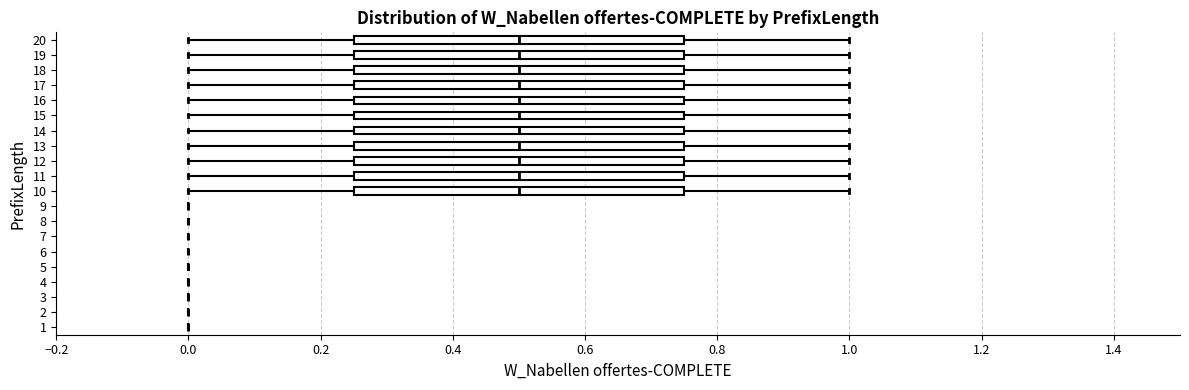

Reading bottom to top, transcribe this box plot: for each box, give where its median line is, the range the box spans, and where its two whiskers end, as read against the x-axis. The values are not printed on the chart, so give them approximately, as read against the axis.

1: box collapsed to a line at 0.00, whiskers 0.00 to 0.00
2: box collapsed to a line at 0.00, whiskers 0.00 to 0.00
3: box collapsed to a line at 0.00, whiskers 0.00 to 0.00
4: box collapsed to a line at 0.00, whiskers 0.00 to 0.00
5: box collapsed to a line at 0.00, whiskers 0.00 to 0.00
6: box collapsed to a line at 0.00, whiskers 0.00 to 0.00
7: box collapsed to a line at 0.00, whiskers 0.00 to 0.00
8: box collapsed to a line at 0.00, whiskers 0.00 to 0.00
9: box collapsed to a line at 0.00, whiskers 0.00 to 0.00
10: median 0.50, box 0.26 to 0.76, whiskers 0.00 to 1.00
11: median 0.50, box 0.26 to 0.76, whiskers 0.00 to 1.00
12: median 0.50, box 0.26 to 0.76, whiskers 0.00 to 1.00
13: median 0.50, box 0.26 to 0.76, whiskers 0.00 to 1.00
14: median 0.50, box 0.26 to 0.76, whiskers 0.00 to 1.00
15: median 0.50, box 0.26 to 0.76, whiskers 0.00 to 1.00
16: median 0.50, box 0.26 to 0.76, whiskers 0.00 to 1.00
17: median 0.50, box 0.26 to 0.76, whiskers 0.00 to 1.00
18: median 0.50, box 0.26 to 0.76, whiskers 0.00 to 1.00
19: median 0.50, box 0.26 to 0.76, whiskers 0.00 to 1.00
20: median 0.50, box 0.26 to 0.76, whiskers 0.00 to 1.00